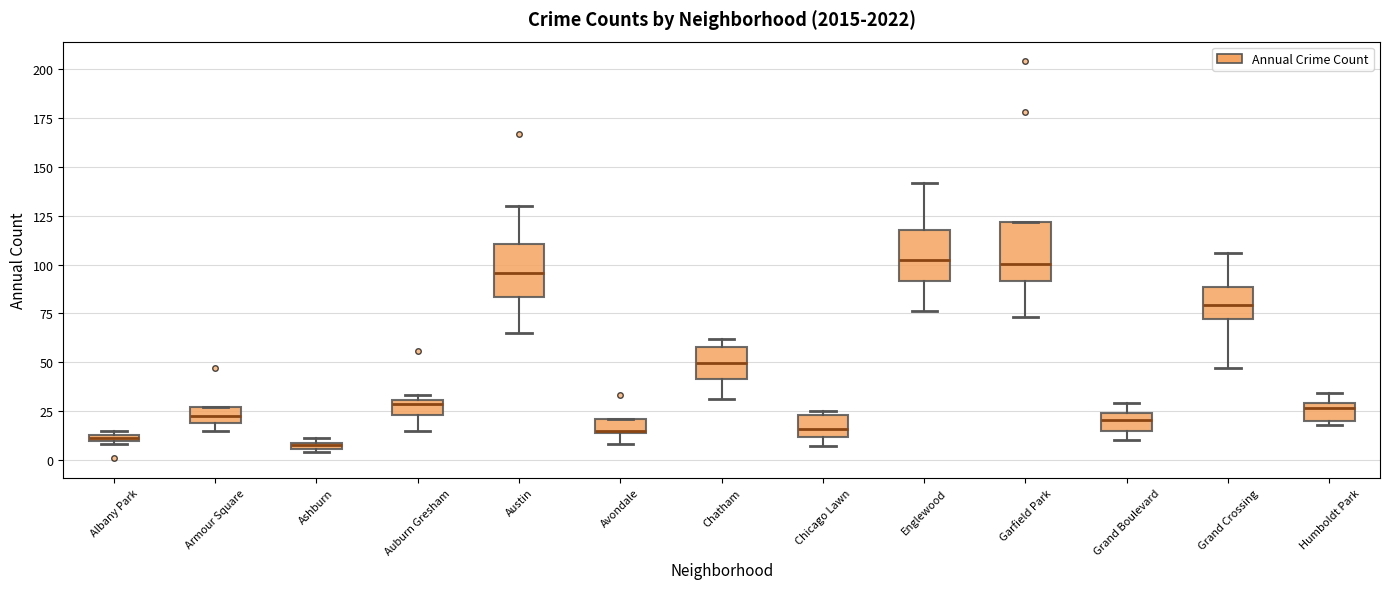

Where is the upper edge of the box for Humboldt Park on the y-axis? The values are not printed on the chart, so give them approximately, as read against the axis.

30